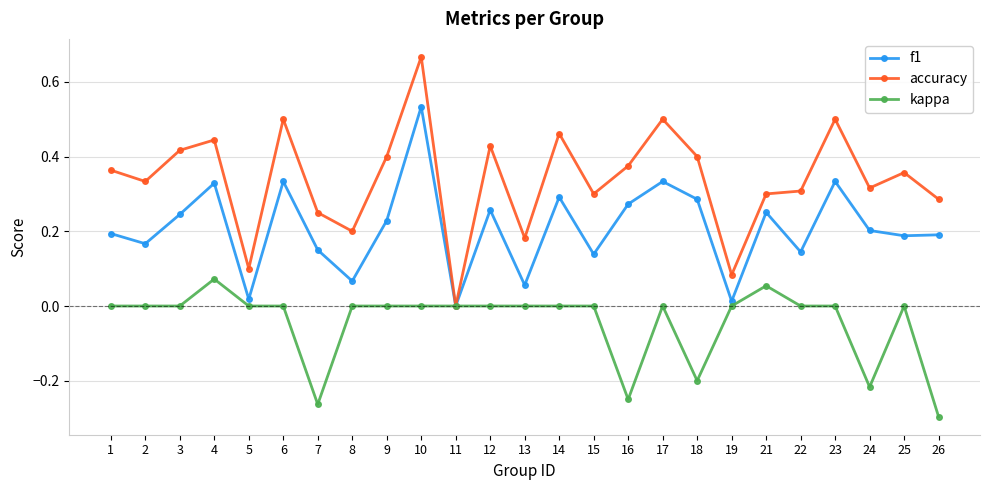

True or false: kappa has more than 1 points higher than both neighbors.

True